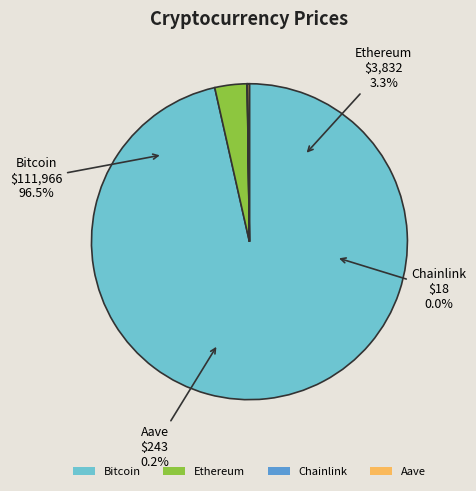

What is the change in value from Chainlink to Aave?

+224.7